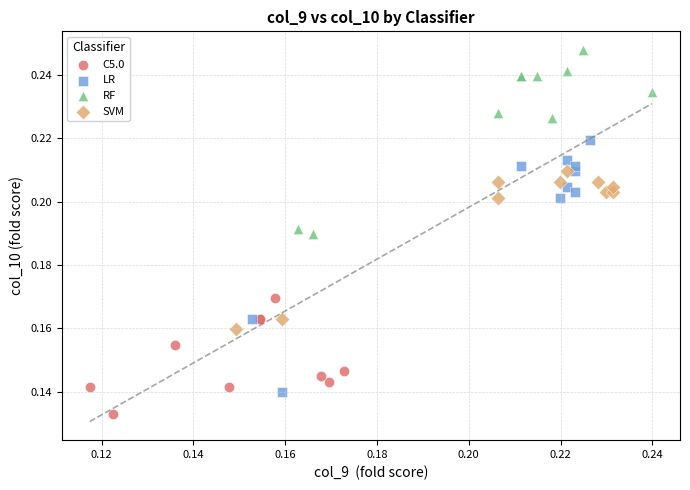

What are all the series names shown in the legend?

C5.0, LR, RF, SVM